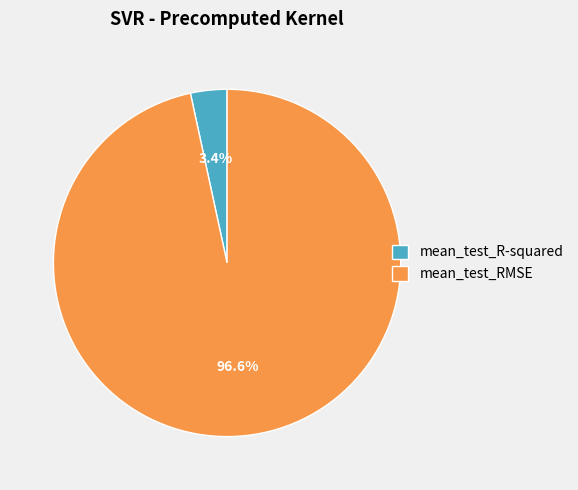

Is it true that mean_test_R-squared is 3% of the pie?

True